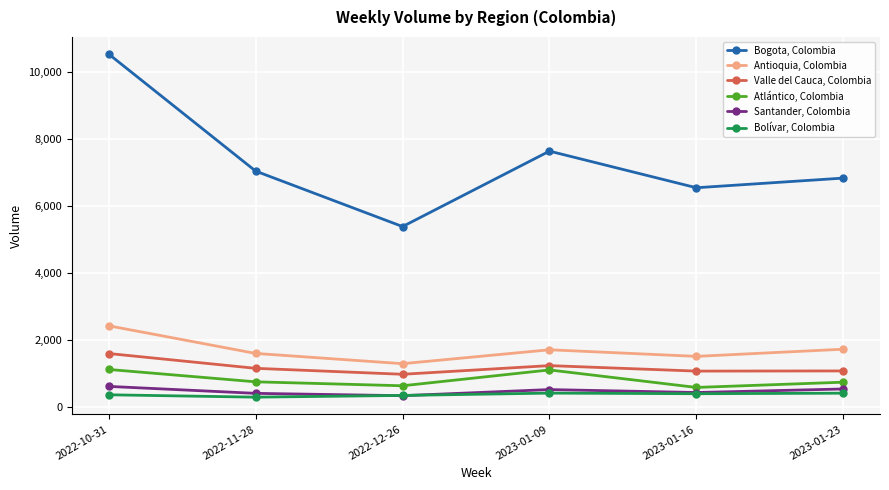

Between 2022-11-28 and 2022-12-26, which series saw the biggest shift?

Bogota, Colombia